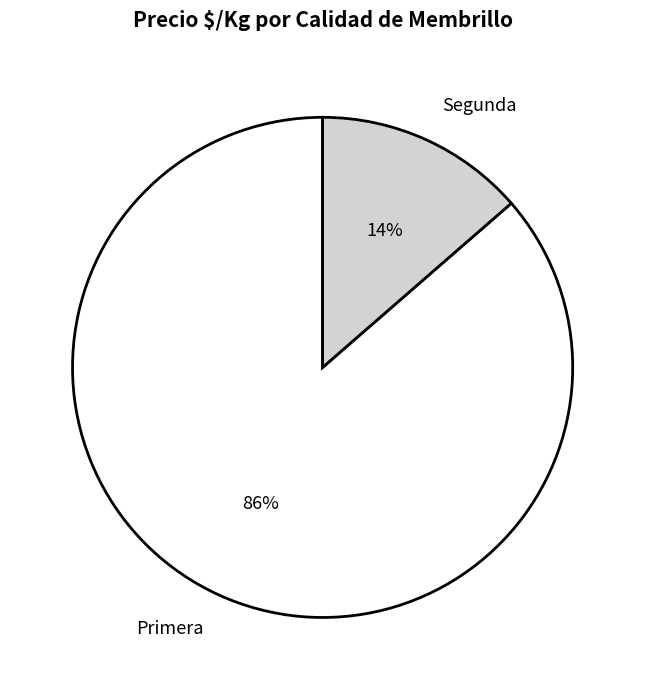

What is the largest slice in the pie chart?

Primera